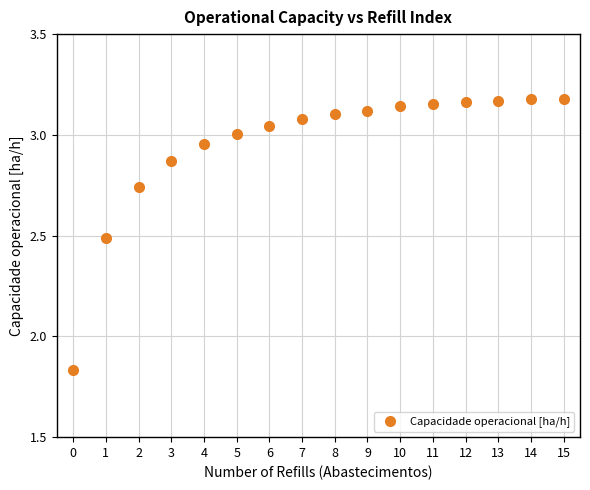

What is the range of Y values (max minus min)?

1.3